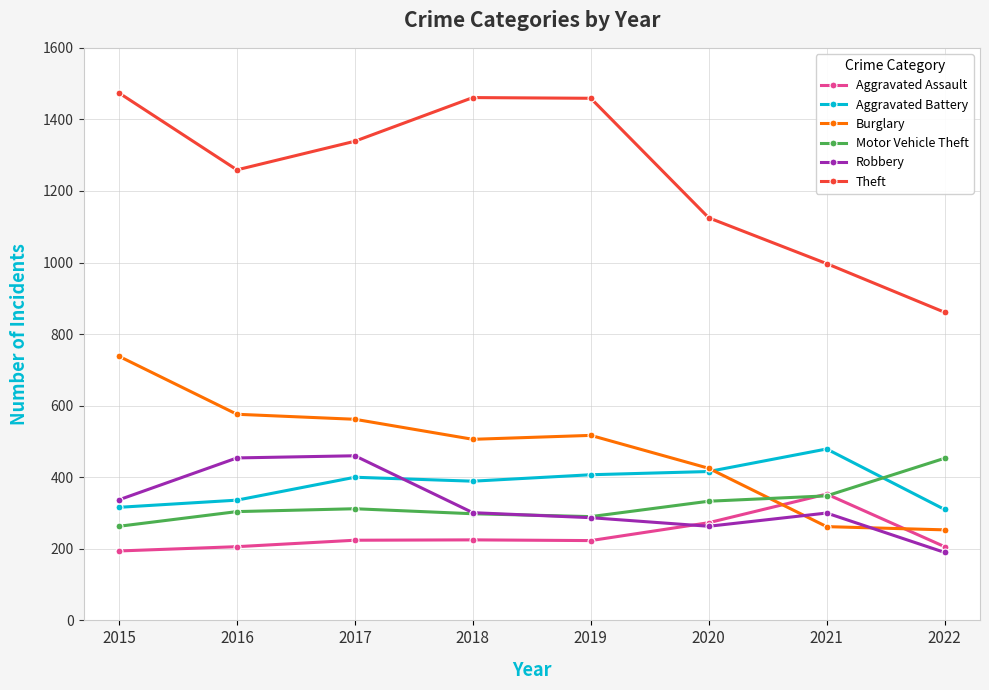

The value of Theft at 2022 is 861. True or false?

True